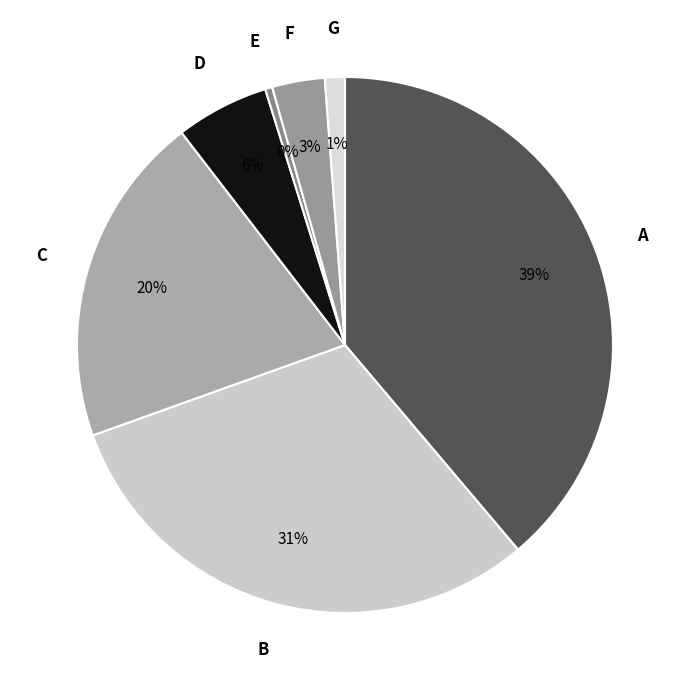

How many segments does this pie chart have?

7